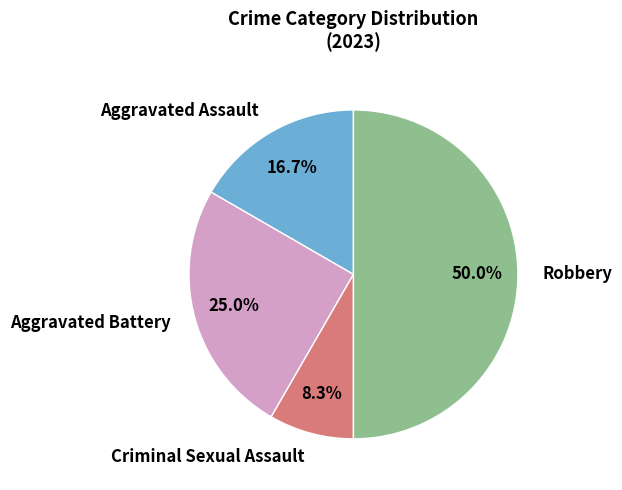

How much of the chart is everything except Criminal Sexual Assault?

91.7%